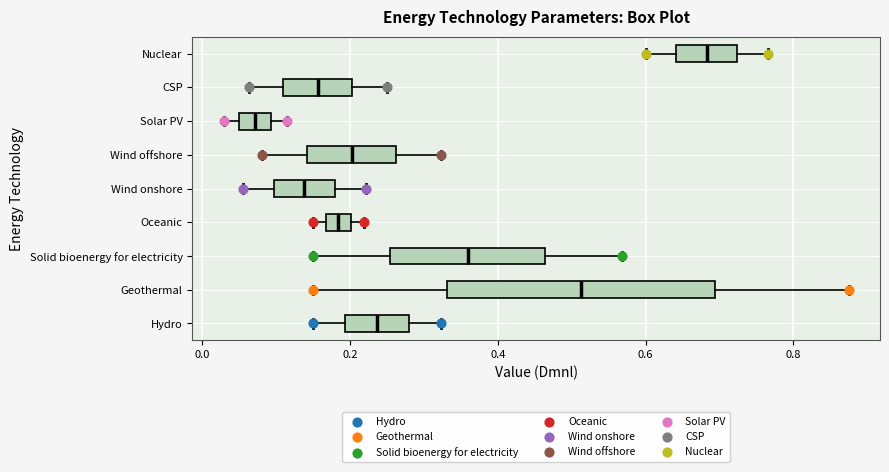

Which box has the furthest to the right median line?

Nuclear